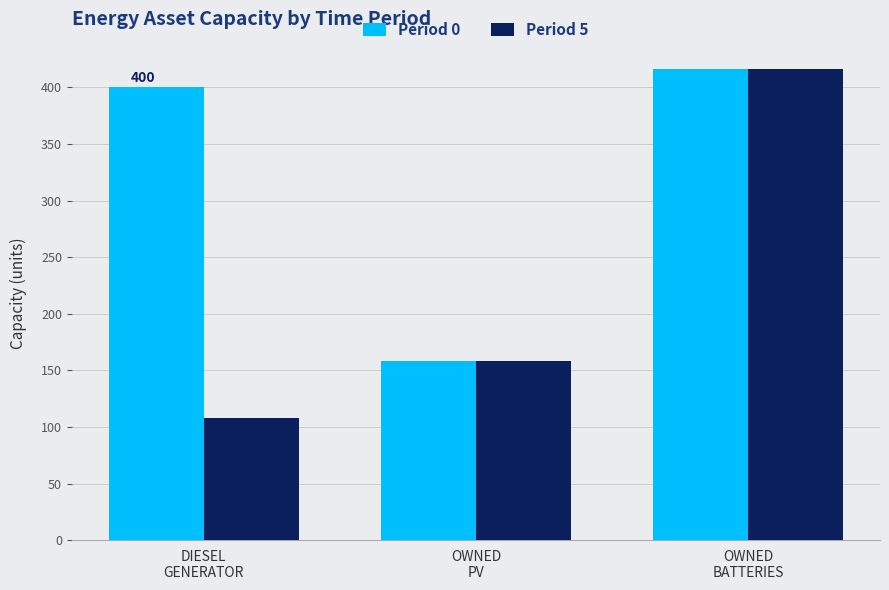

What is the maximum value for Period 5?

416